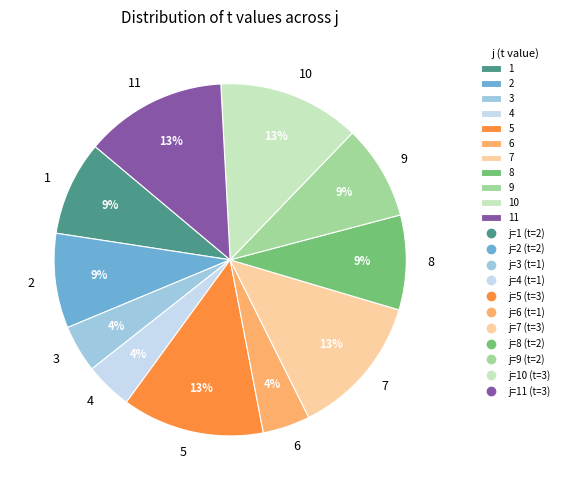

The 3 slice represents 4% of the pie. True or false?

True